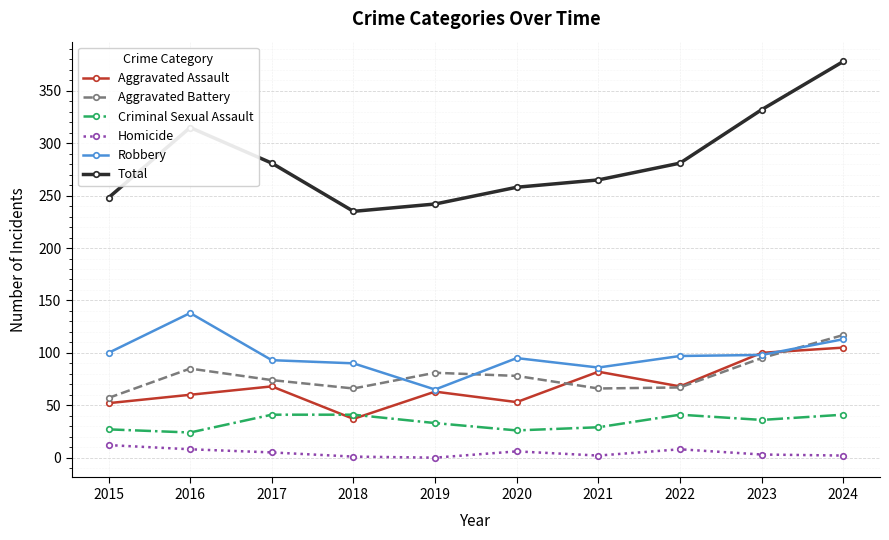

Which series has the largest total across all categories?

Total